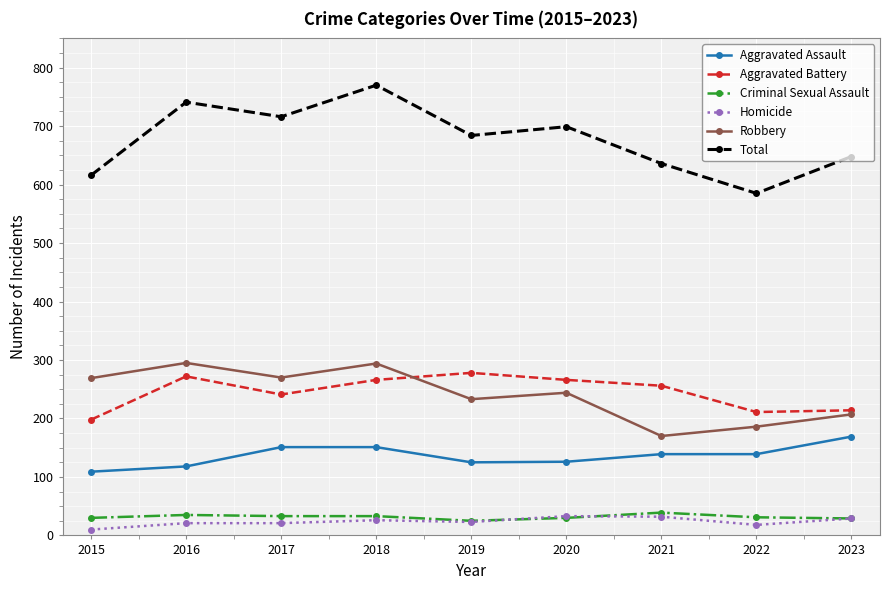

Is this an area chart (filled region under the line)?

No